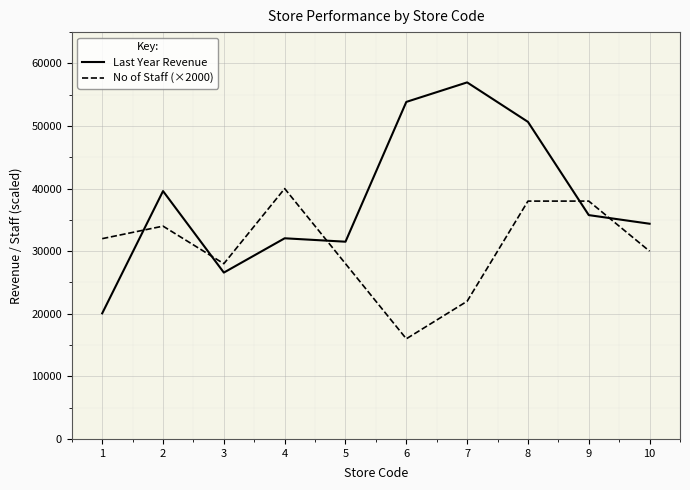

Between 3 and 7, which series saw the biggest shift?

Last Year Revenue